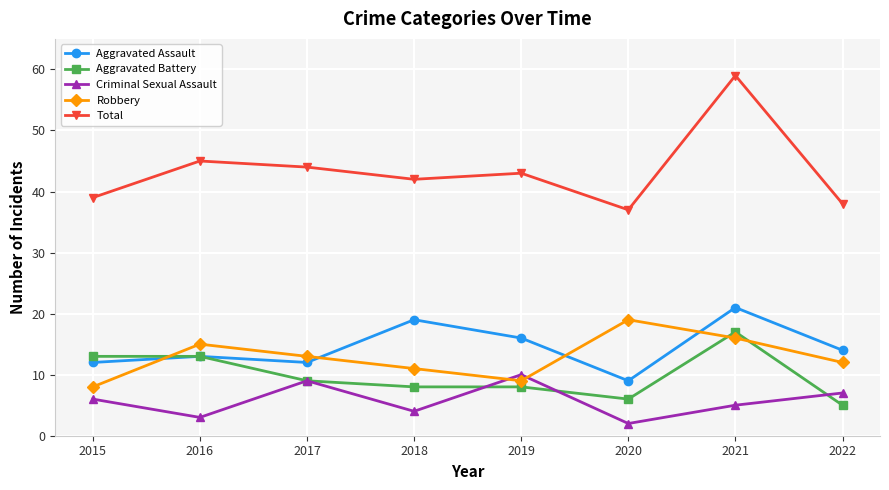

What are all the series names shown in the legend?

Aggravated Assault, Aggravated Battery, Criminal Sexual Assault, Robbery, Total